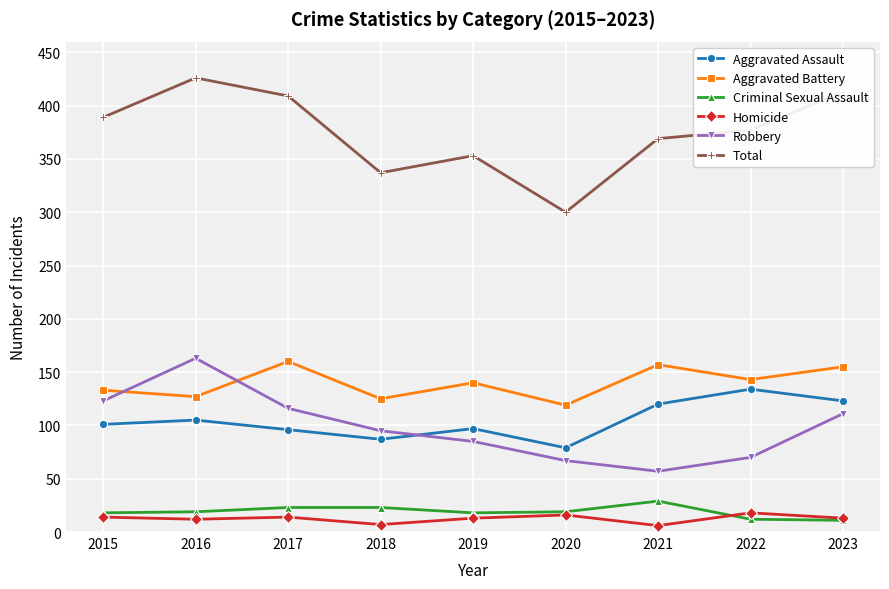

Is it true that Aggravated Battery equals 209 at 2016?

False